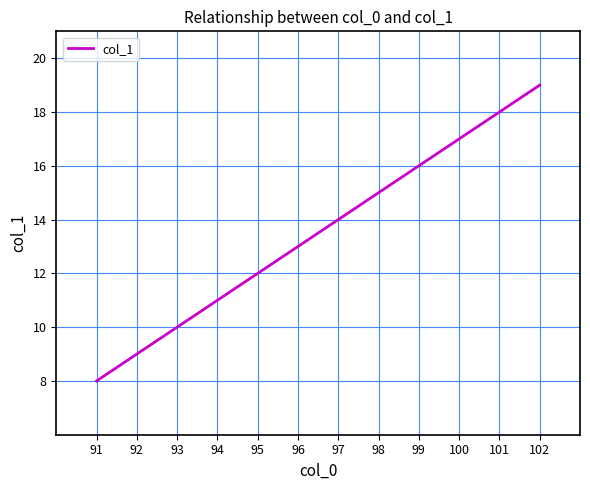

What is the greatest value displayed?

19